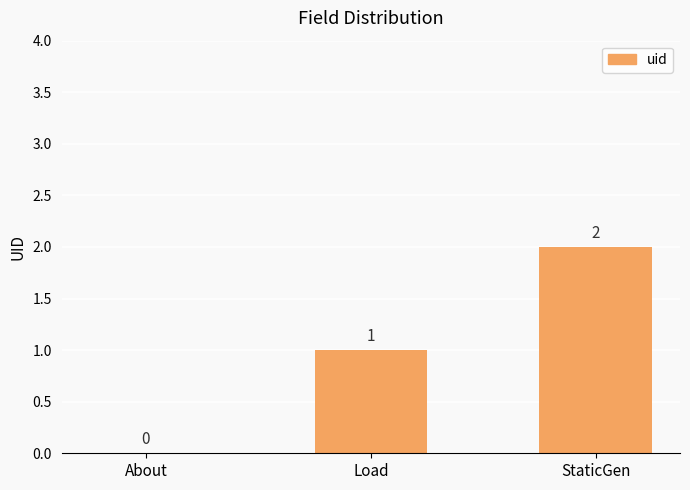

Reading right to left, list all the values displayed in this chart.

StaticGen=2	Load=1	About=0